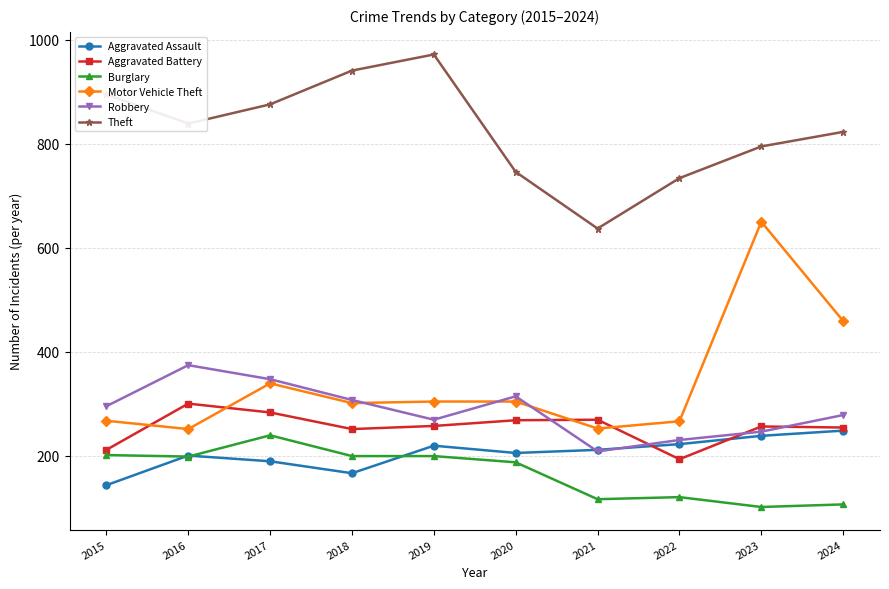

At which category does the chart reach its peak across all series?

2019